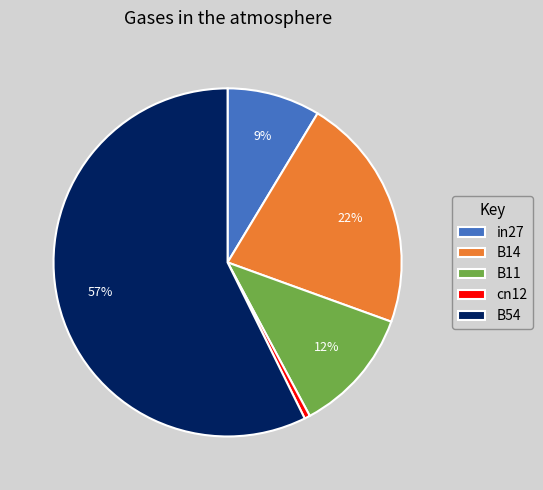

Count the number of slices in the pie.

5